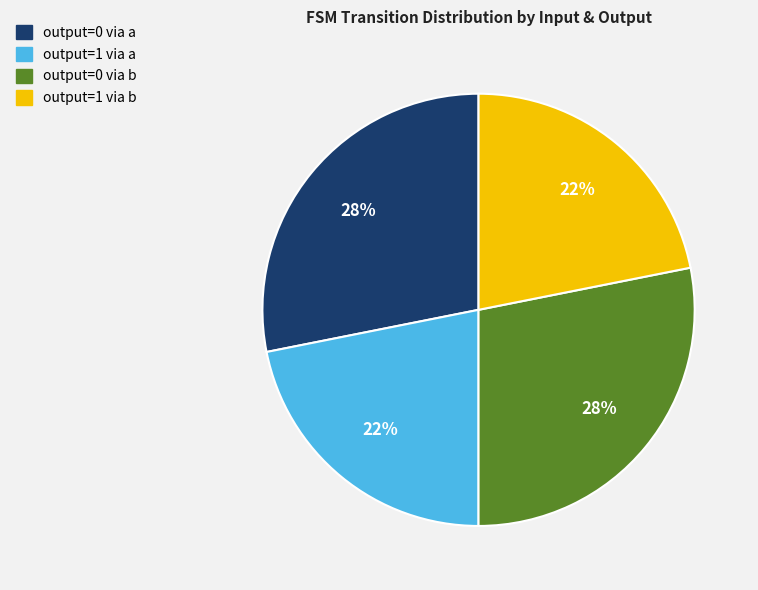

Is there a majority slice in this chart?

No